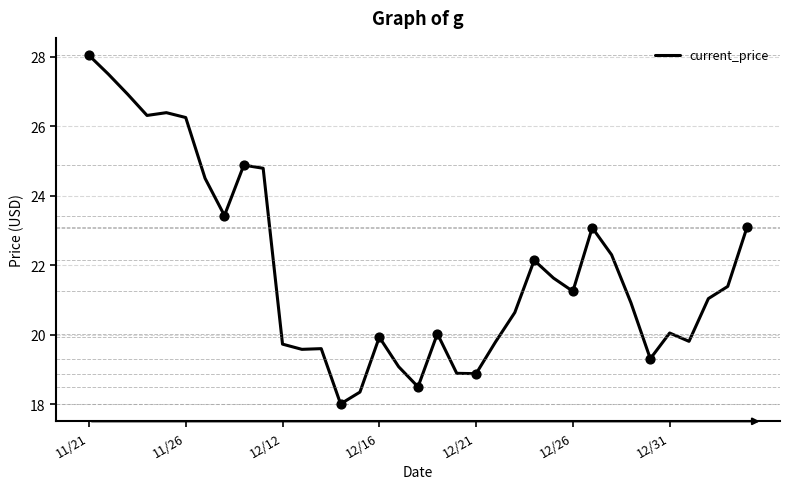

What is the difference between the maximum and minimum values?

10.0